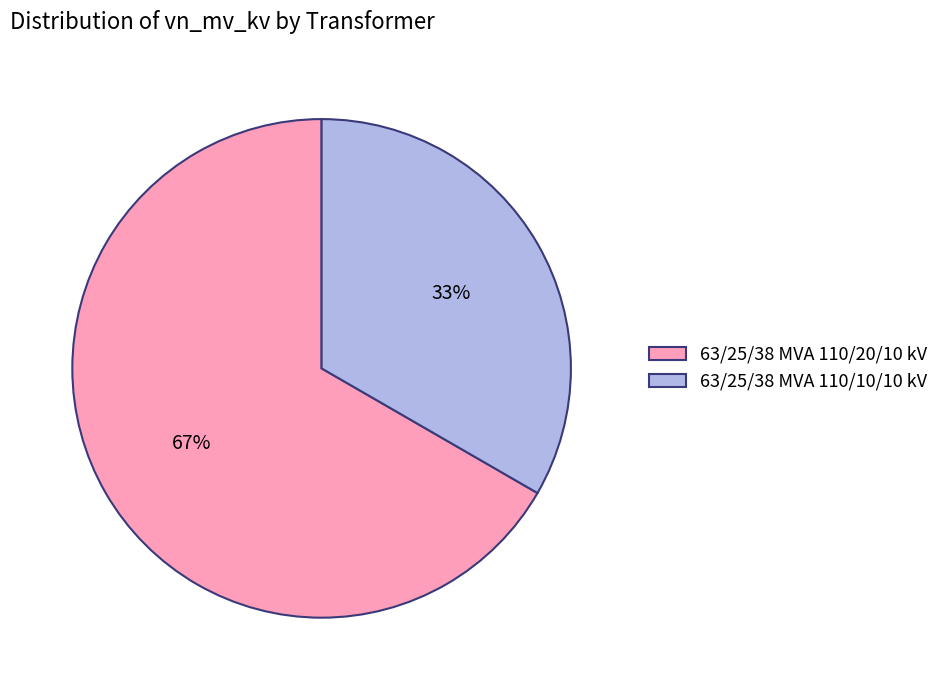

What is the majority slice?

63/25/38 MVA 110/20/10 kV